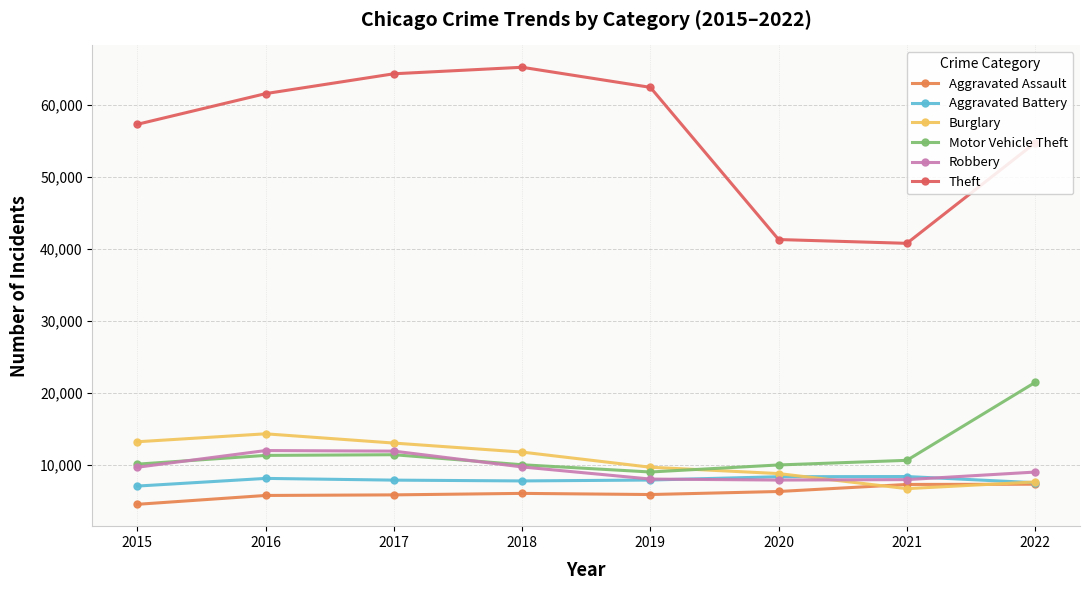

True or false: Aggravated Assault and Theft intersect in this chart.

False